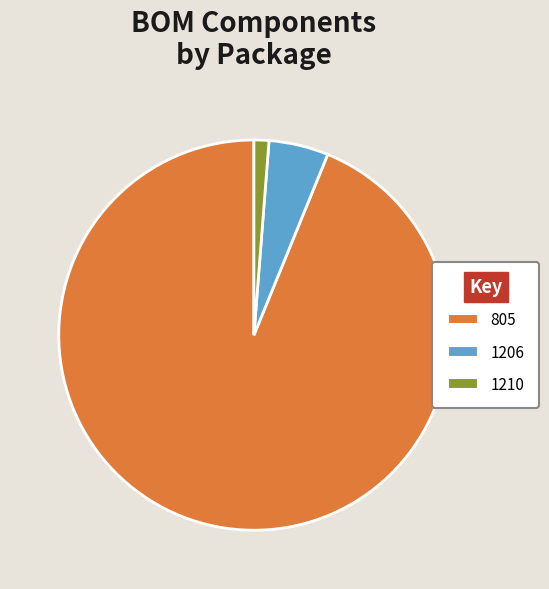

Count the number of slices in the pie.

3